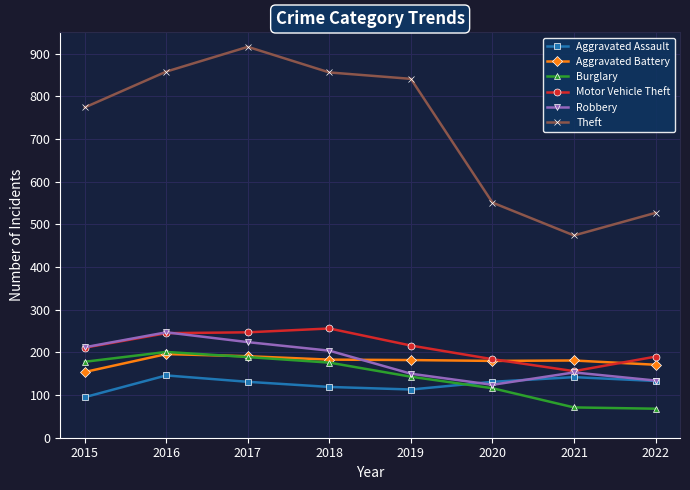

At which label does Theft reach its peak?

2017